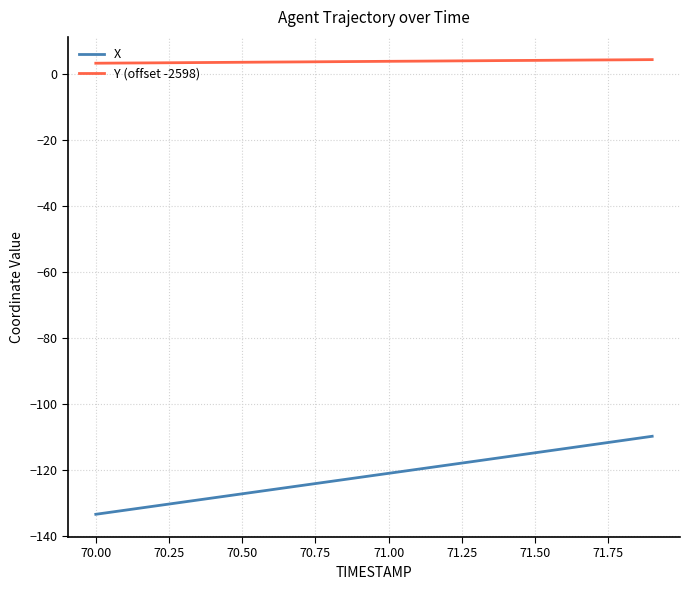

What is the average value of the X series?

-121.5